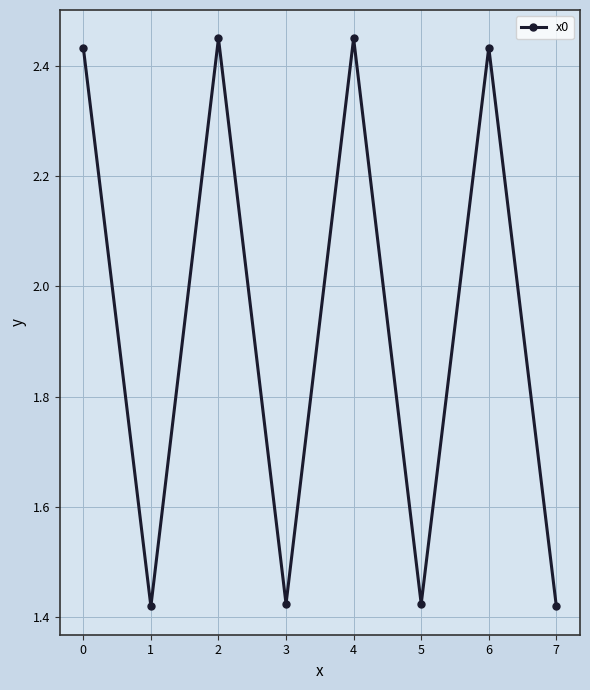

Is it true that the value at 1 is 0.6?

False